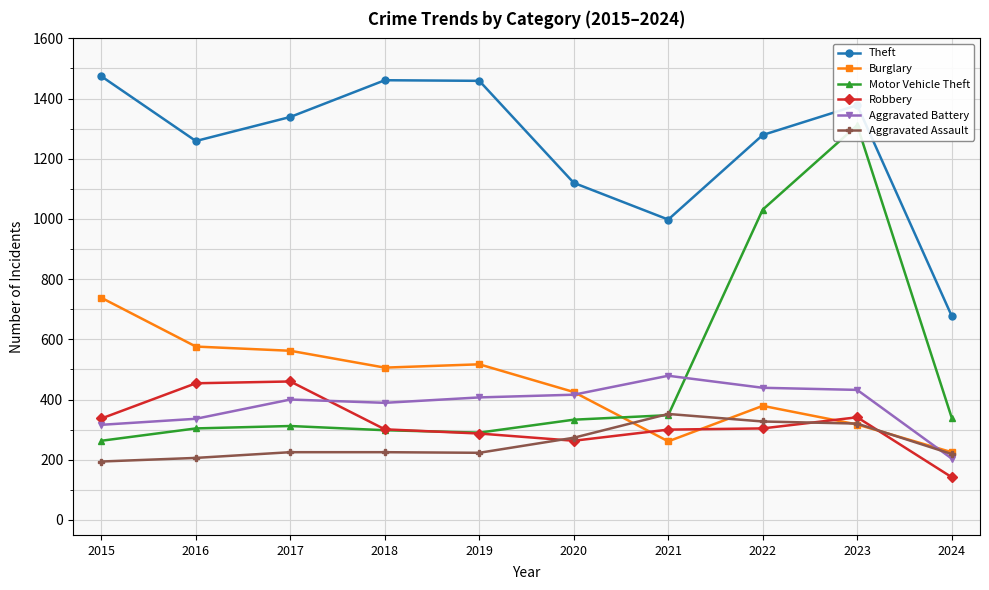

Where is Aggravated Battery nearest to the value 341?

2016